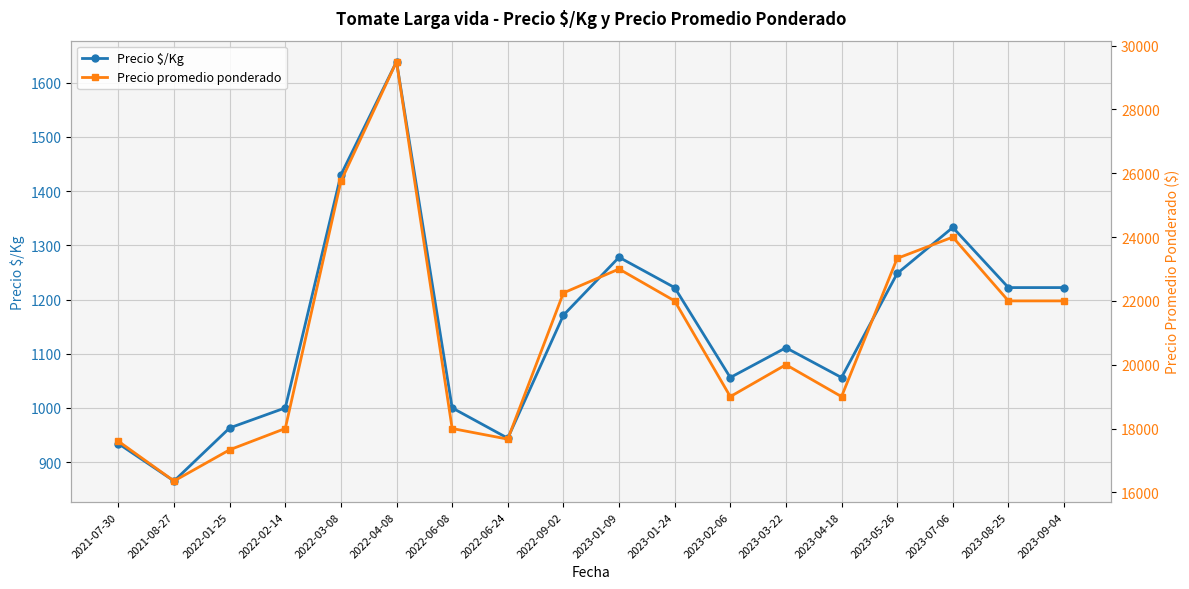

Reading left to right, what are all the values shown in this chart?

Precio $/Kg: 934	865	963	1000	1430	1639	1000	944	1171	1278	1222	1056	1111	1056	1248	1333	1222	1222
Precio promedio ponderado: 17600	16354	17333	18000	25750	29500	18000	17667	22250	23000	22000	19000	20000	19000	23333	24000	22000	22000